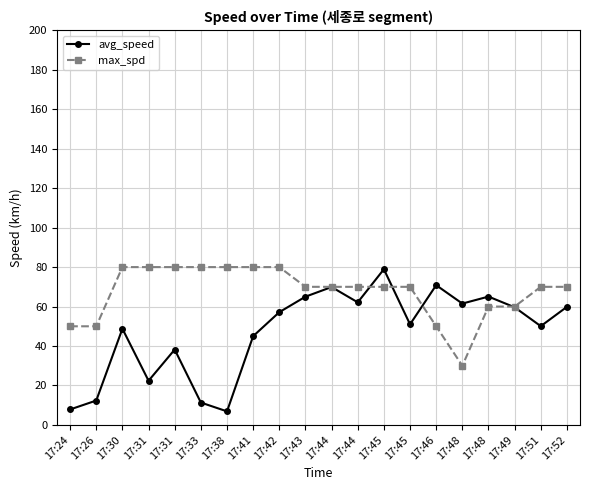

At 17:48, list the series in order from largest to smallest.

avg_speed, max_spd